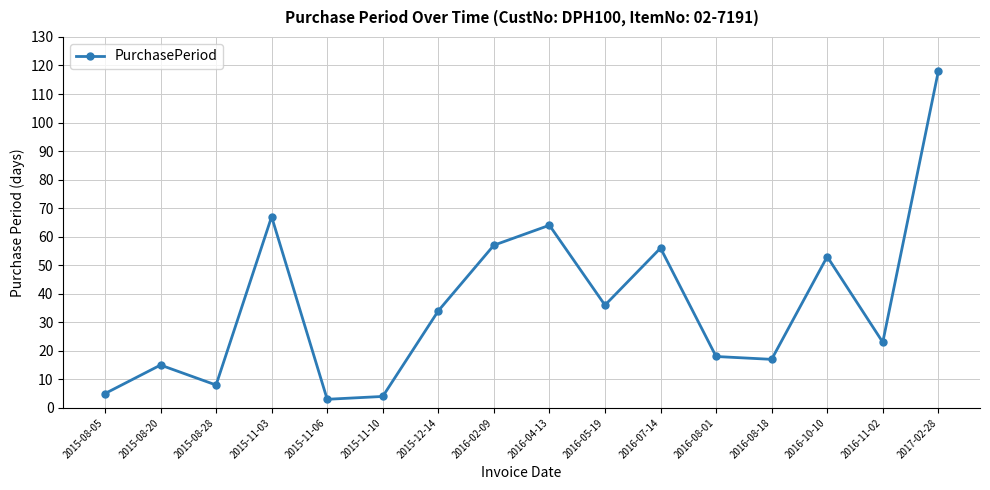

True or false: the data shows 88 at 2016-02-09.

False